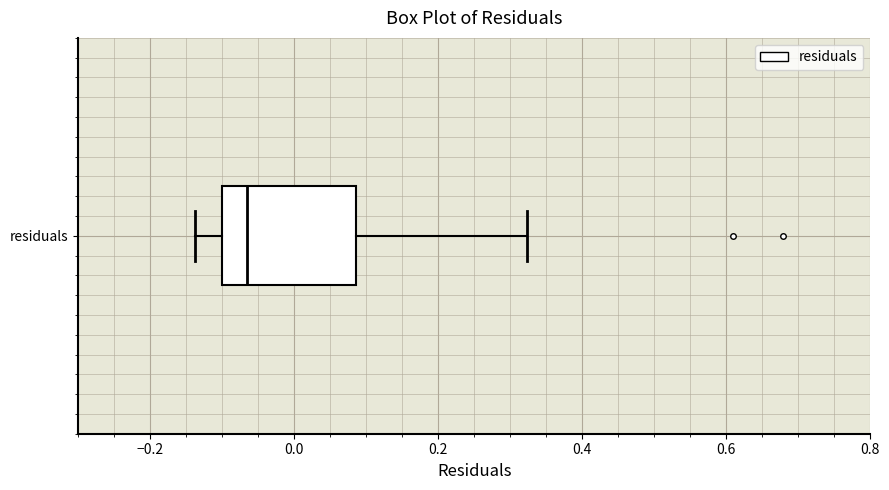

Read this box plot against the x-axis: the position of the median line, the range covered by the box, and the ends of both whiskers. The values are not printed on the chart, so give them approximately, as read against the axis.

median -0.06, box -0.10 to 0.08, whiskers -0.14 to 0.32